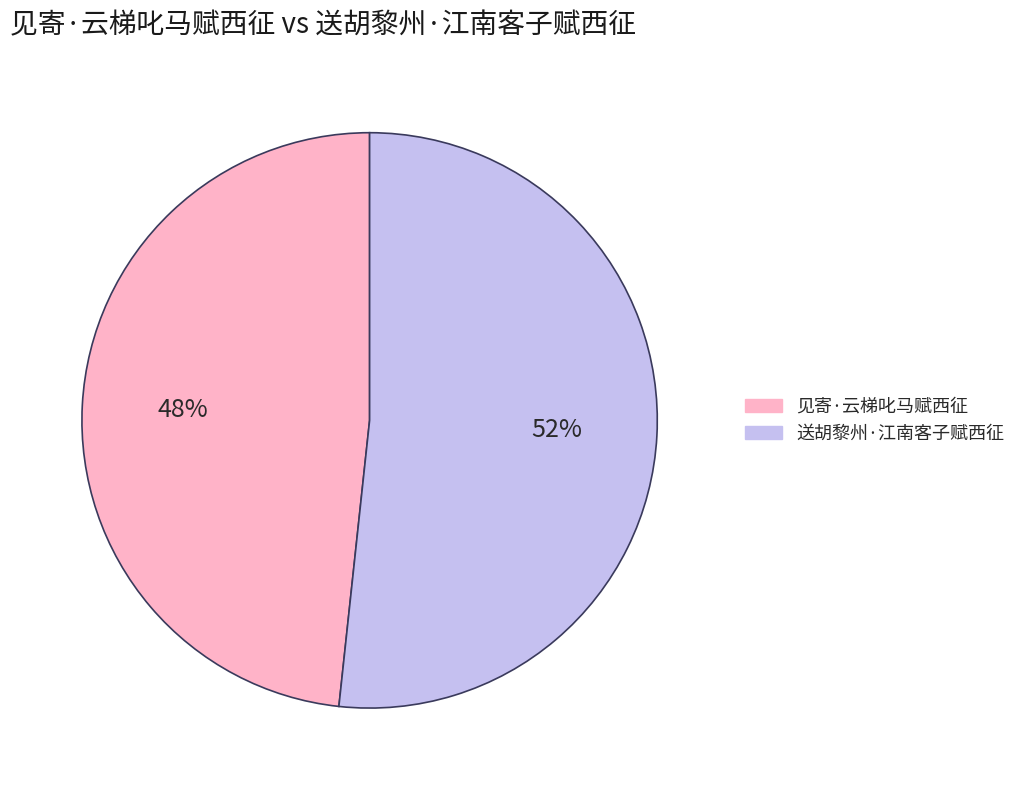

To the nearest percent, what portion does 送胡黎州·江南客子赋西征 represent?

52%